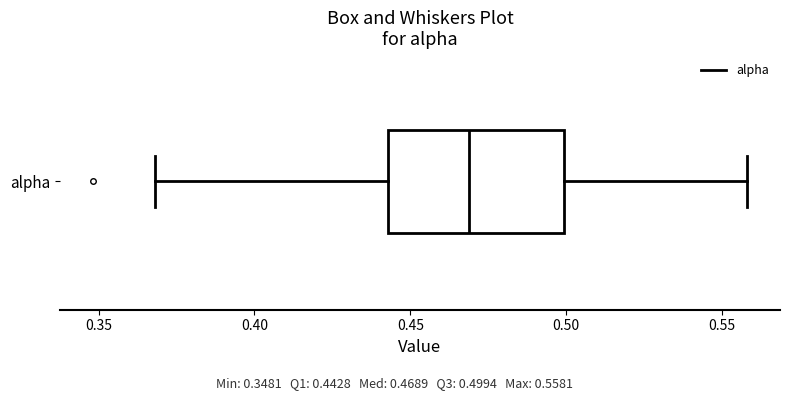

Transcribe this box plot: give where the median line is, the range the box spans, and where the two whiskers end, as read against the x-axis. The values are not printed on the chart, so give them approximately, as read against the axis.

median 0.470, box 0.445 to 0.500, whiskers 0.370 to 0.560